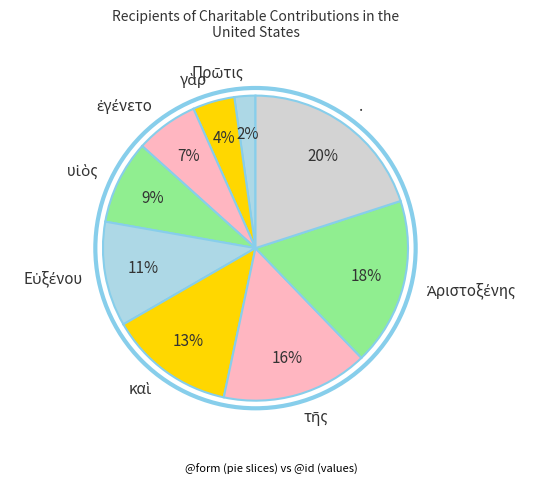

To the nearest percent, what portion does . represent?

20%